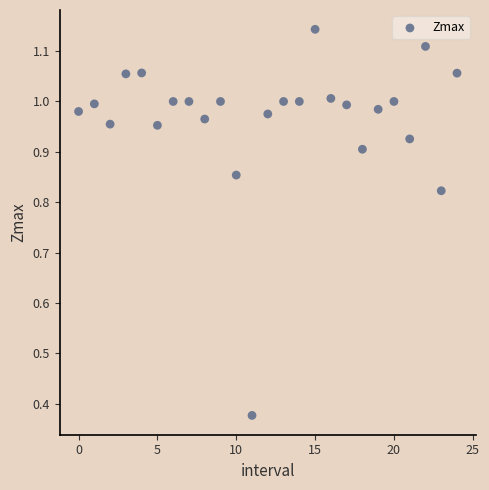

How many points are shown in the scatter plot?

25